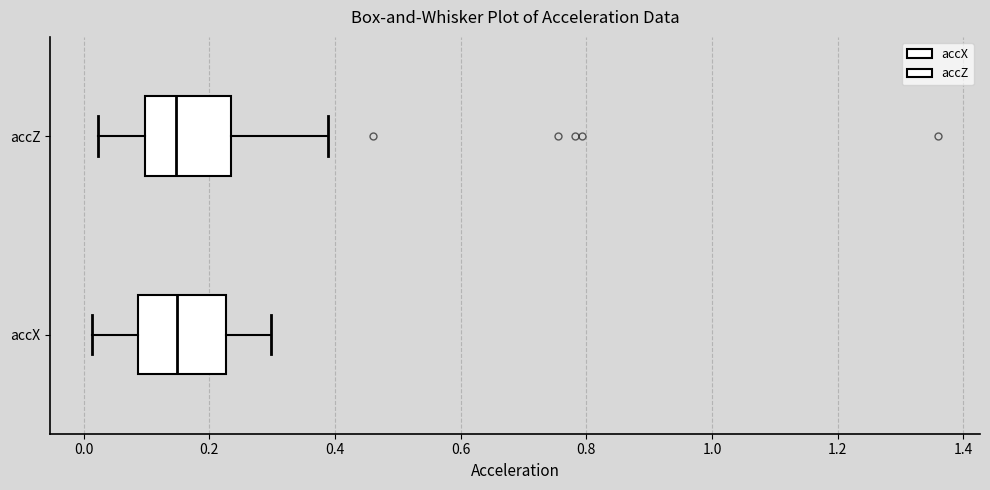

Reading bottom to top, transcribe this box plot: for each box, give where its median line is, the range the box spans, and where its two whiskers end, as read against the x-axis. The values are not printed on the chart, so give them approximately, as read against the axis.

accX: median 0.14, box 0.08 to 0.22, whiskers 0.02 to 0.30
accZ: median 0.14, box 0.10 to 0.24, whiskers 0.02 to 0.38